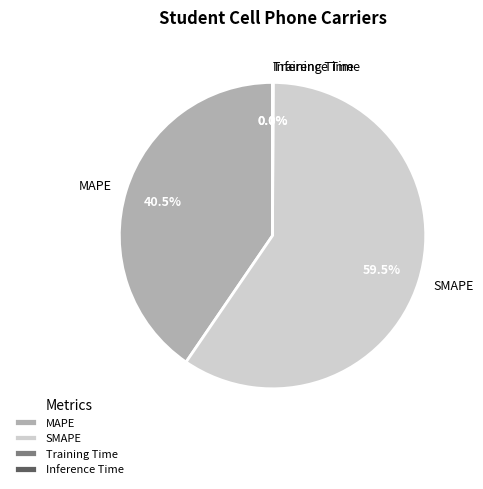

Which slice represents more than half of the pie?

SMAPE